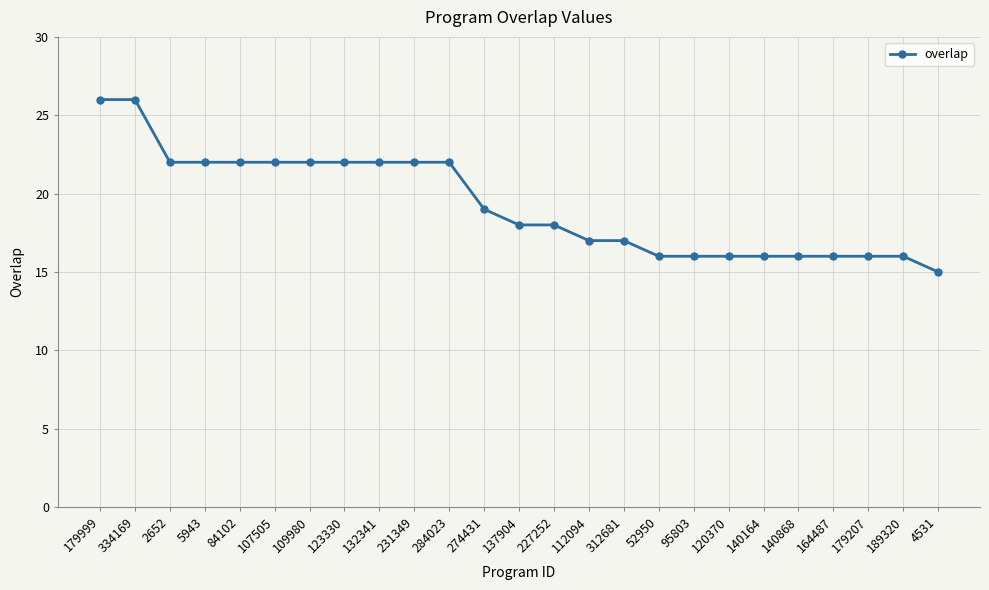

Reading right to left, what are all the values shown in this chart?

15	16	16	16	16	16	16	16	16	17	17	18	18	19	22	22	22	22	22	22	22	22	22	26	26